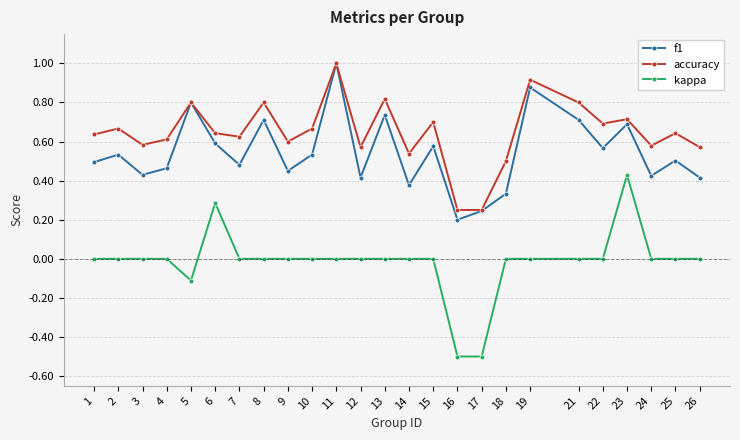

True or false: f1 and kappa cross at least once.

False